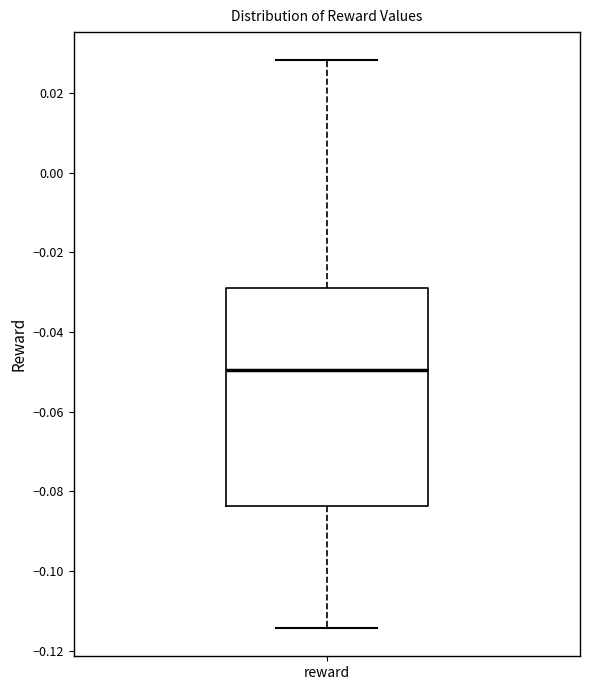

Transcribe this box plot: give where the median line is, the range the box spans, and where the two whiskers end, as read against the y-axis. The values are not printed on the chart, so give them approximately, as read against the axis.

median -0.050, box -0.084 to -0.030, whiskers -0.114 to 0.028